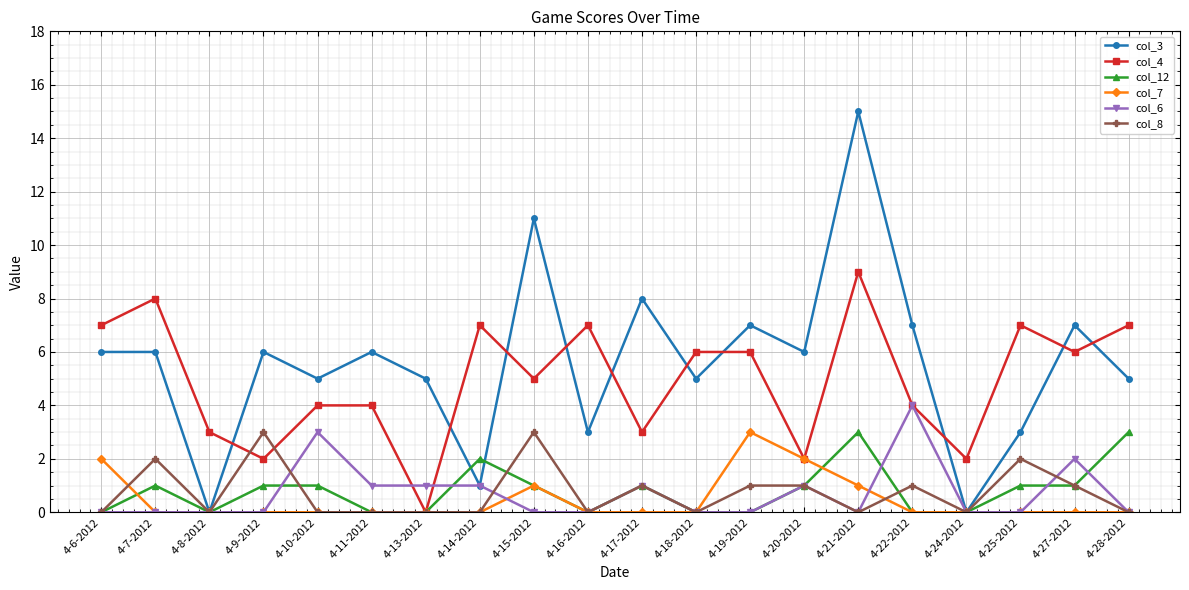

Between 4-15-2012 and 4-18-2012, which series saw the biggest shift?

col_3